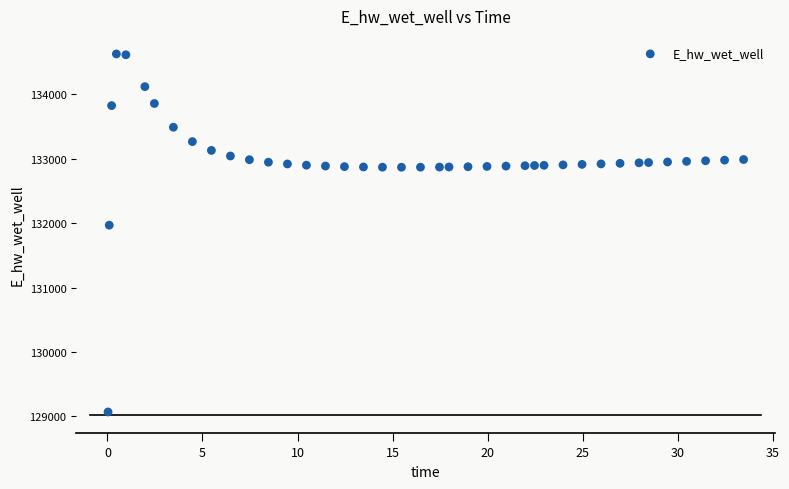

What is the range of Y values (max minus min)?

5557.6